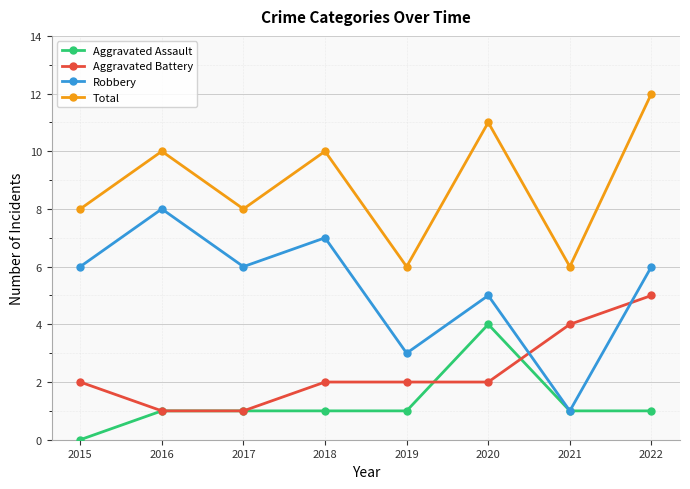

What is the difference between the second highest and second lowest values in the Total series?

5